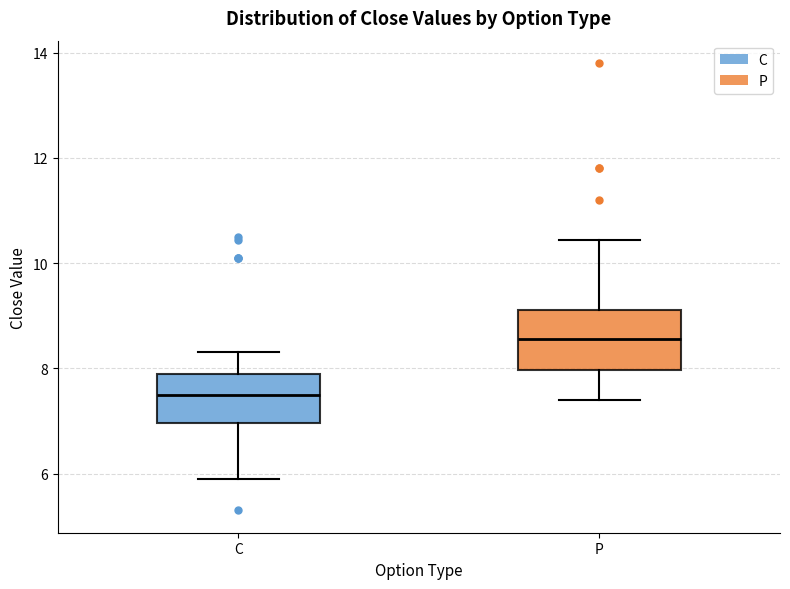

Reading left to right, transcribe this box plot: for each box, give where its median line is, the range the box spans, and where its two whiskers end, as read against the y-axis. The values are not printed on the chart, so give them approximately, as read against the axis.

C: median 7.6, box 7.0 to 8.0, whiskers 6.0 to 8.4
P: median 8.6, box 8.0 to 9.2, whiskers 7.4 to 10.4